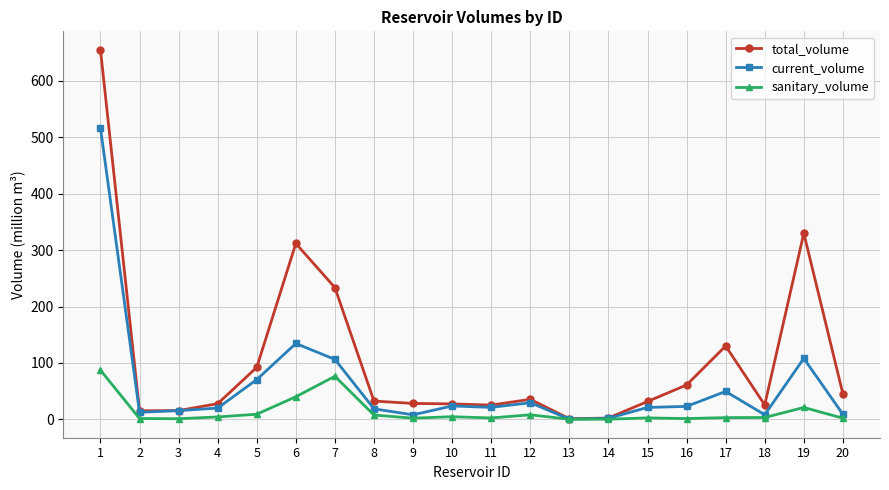

Which series has the largest range (max minus min)?

total_volume